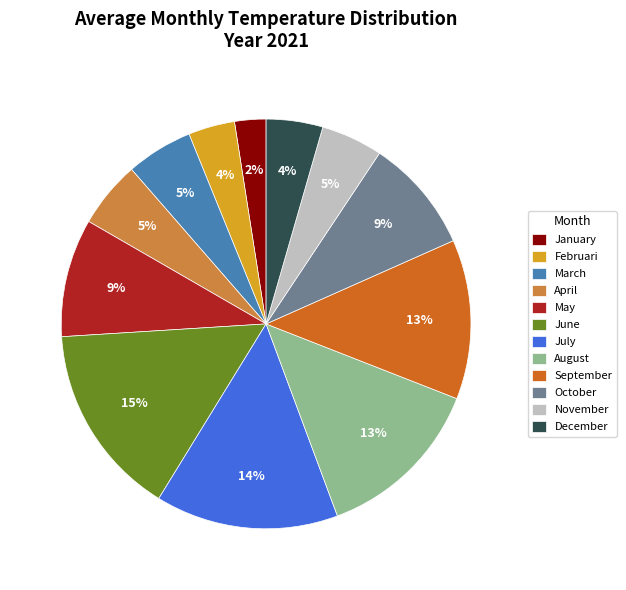

Do January and July together represent more than half of the pie?

No